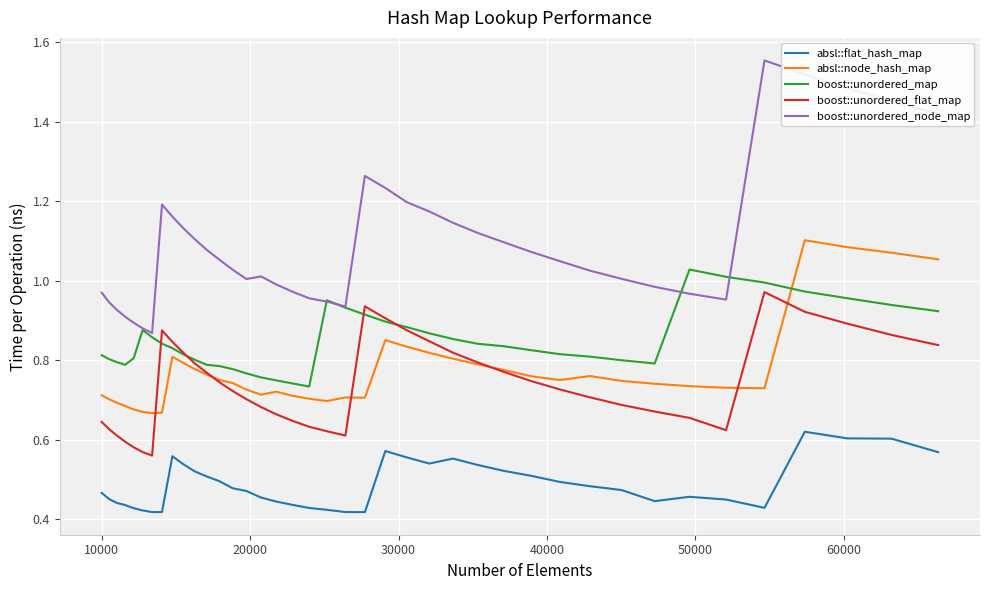

True or false: absl::flat_hash_map and absl::node_hash_map cross at least once.

False